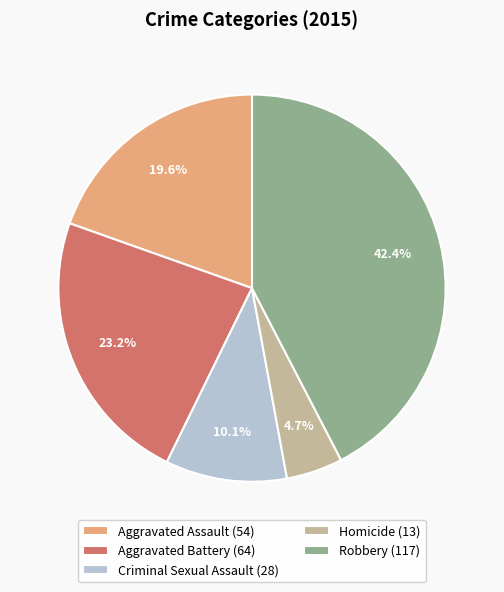

The Aggravated Battery slice represents 23% of the pie. True or false?

True